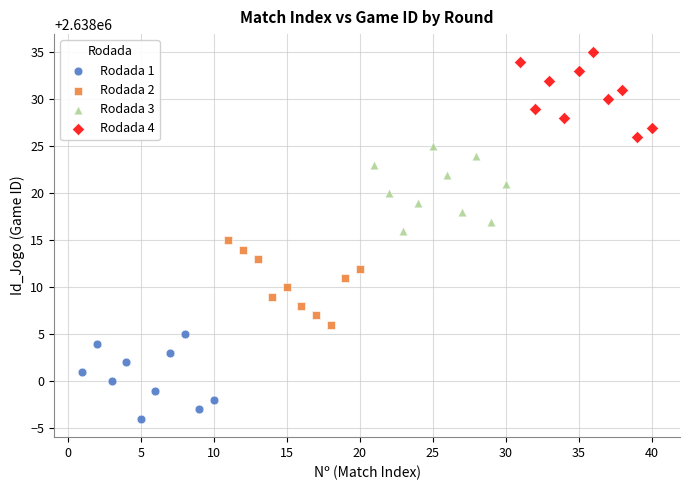

Which series reaches the maximum Y coordinate?

Rodada 4